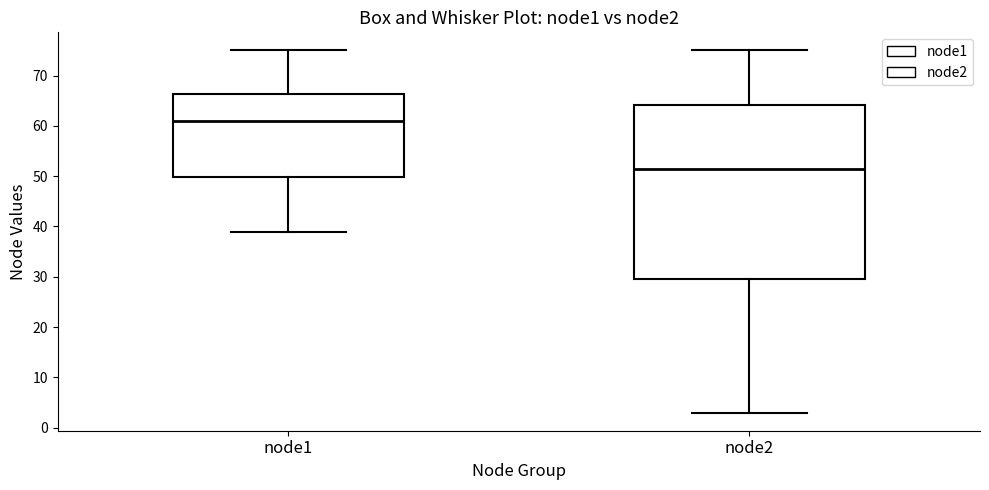

Comparing the boxes themselves (not the whiskers), which one is the tallest?

node2